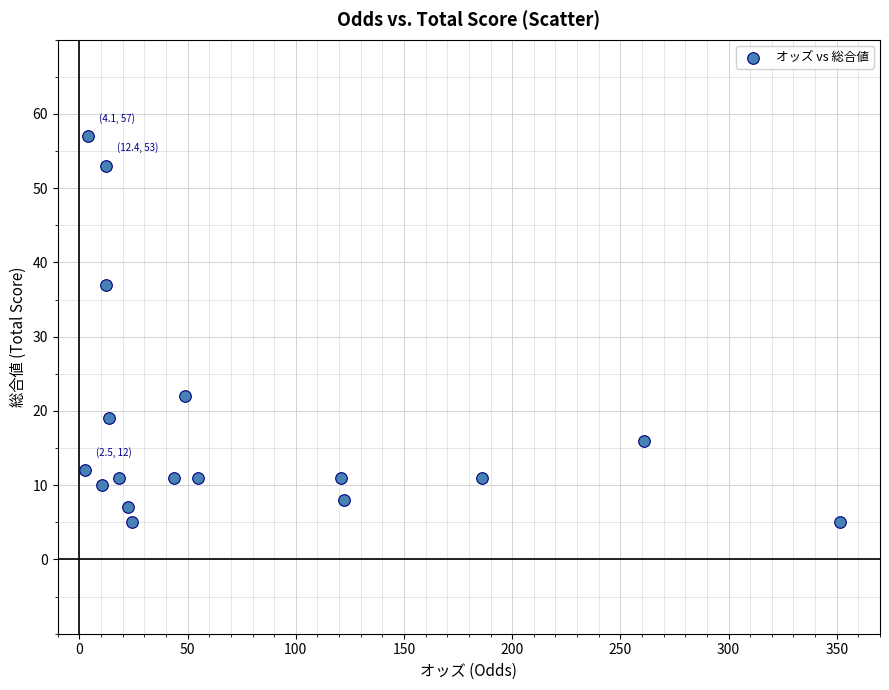

What is the range of Y values (max minus min)?

52